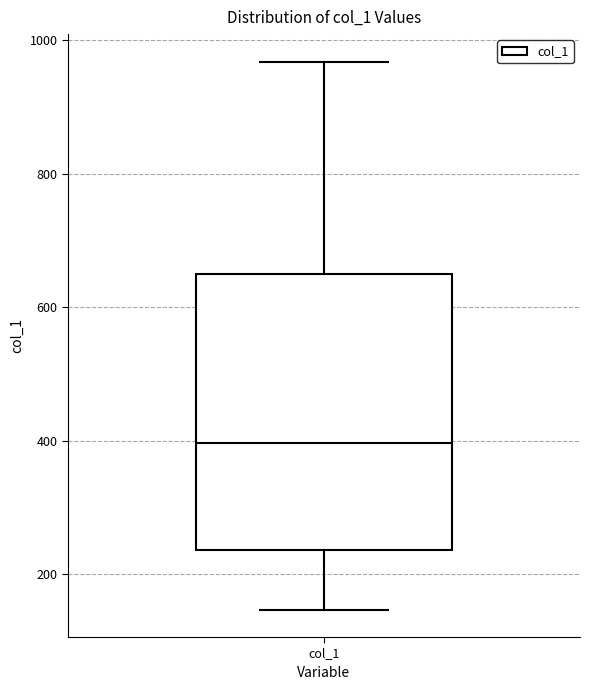

Where does the lower whisker of the box for col_1 end on the y-axis? The values are not printed on the chart, so give them approximately, as read against the axis.

140